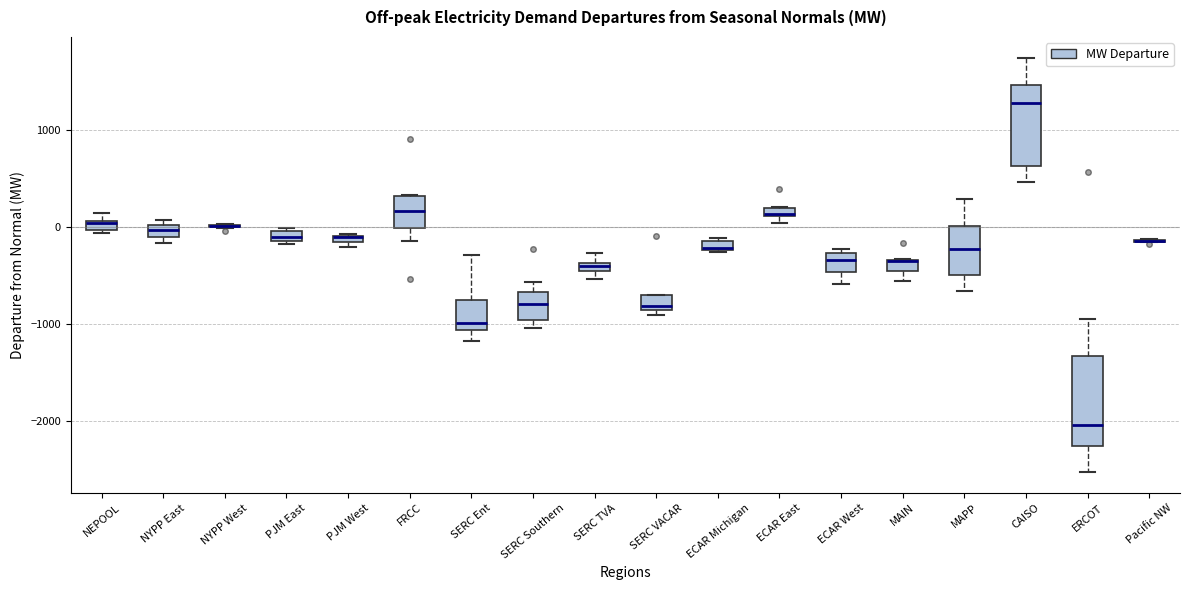

Where is the upper edge of the box for MAIN on the y-axis? The values are not printed on the chart, so give them approximately, as read against the axis.

-300